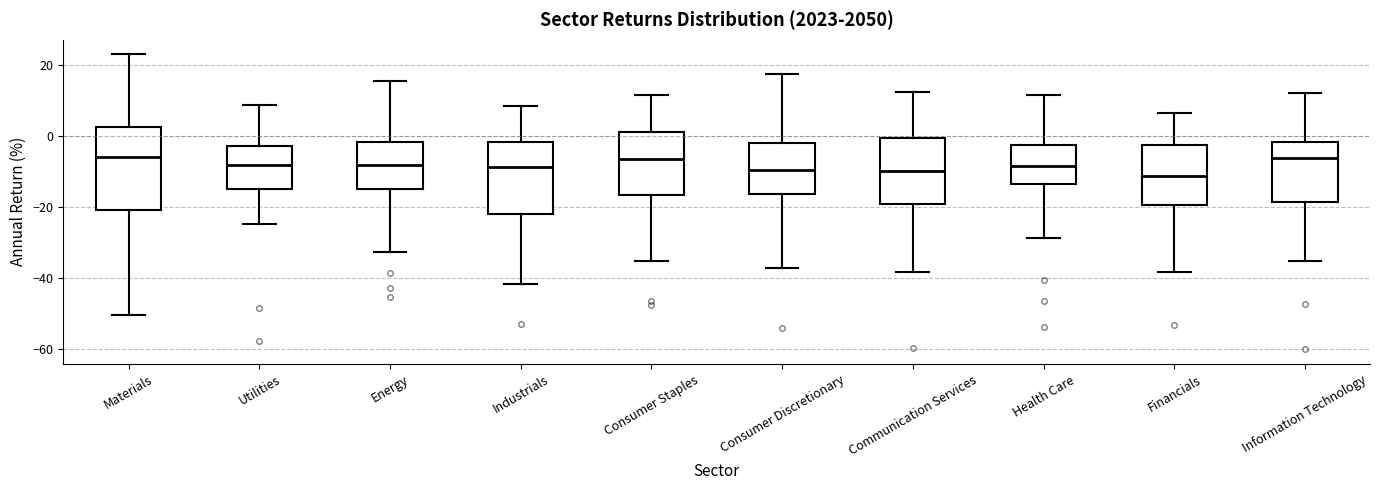

Where does the upper whisker of the box for Consumer Staples end on the y-axis? The values are not printed on the chart, so give them approximately, as read against the axis.

12